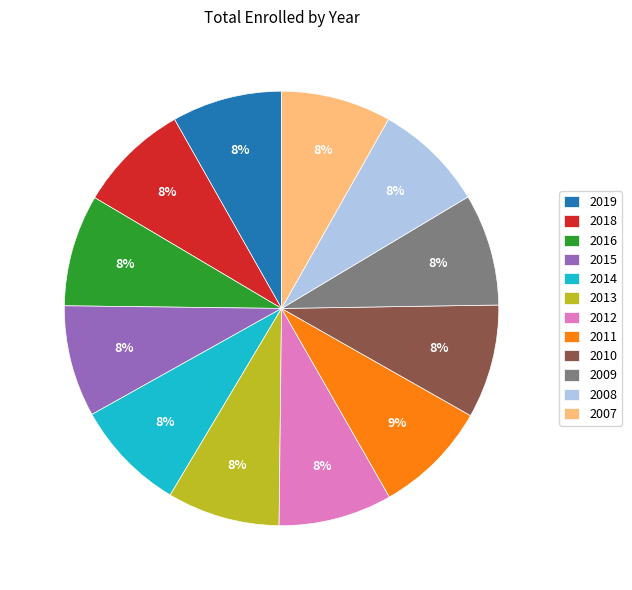

Is the sum of 2009 and 2011 greater than half?

No